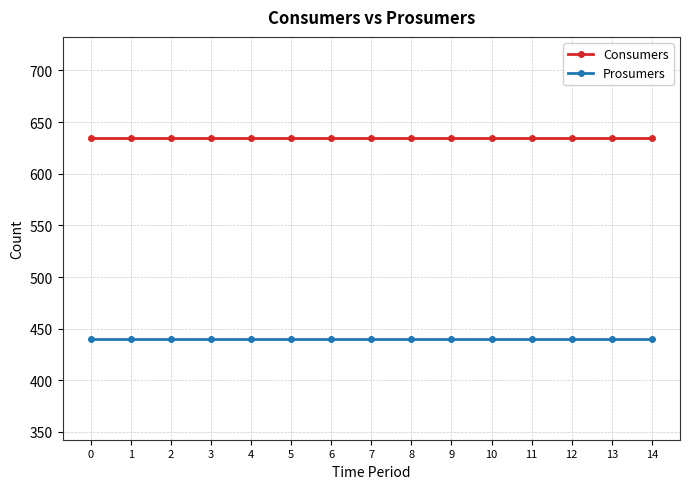

What is the value of the Prosumers point at the 14th from the left?

440